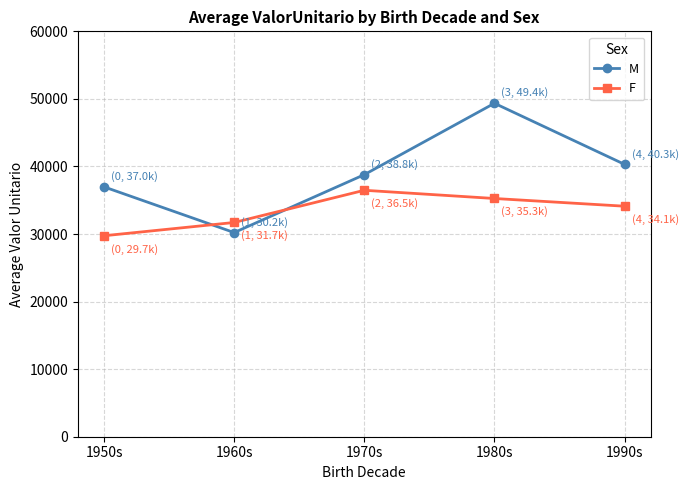

Reading left to right, list all the values displayed in this chart.

M: 1950s=36977.7	1960s=30215.2	1970s=38786.5	1980s=49350.9	1990s=40310.8
F: 1950s=29746.7	1960s=31709.6	1970s=36475.5	1980s=35259.6	1990s=34117.9